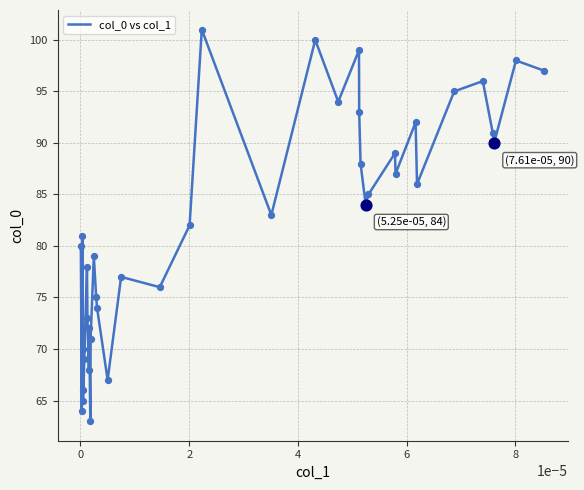

What is the minimum value shown in the chart?

63